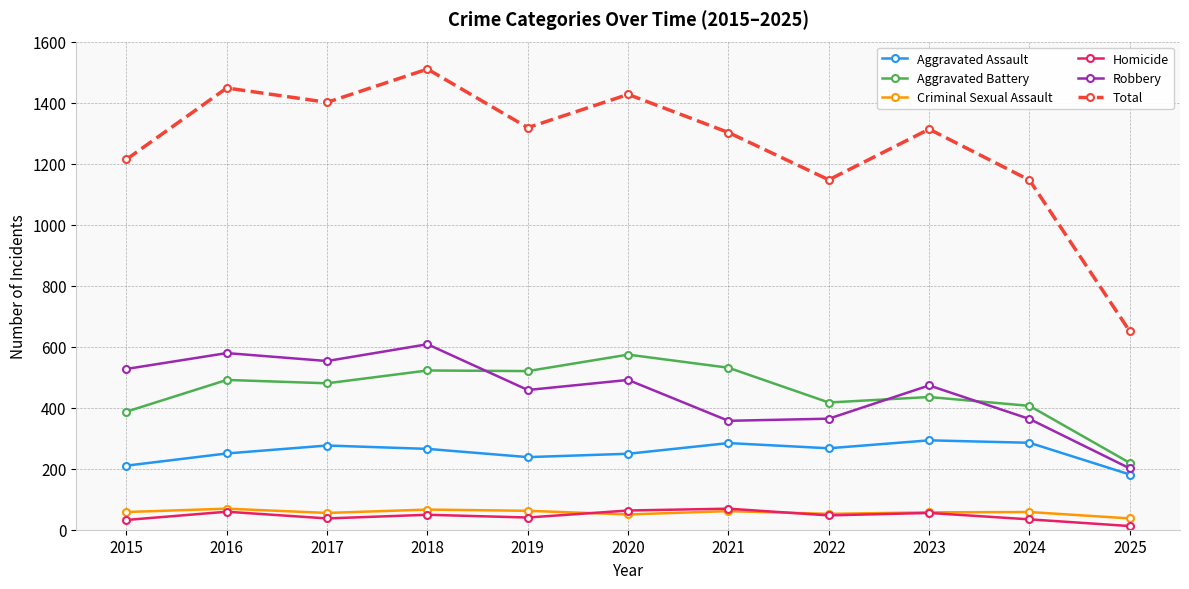

How many lines are shown in the chart?

6